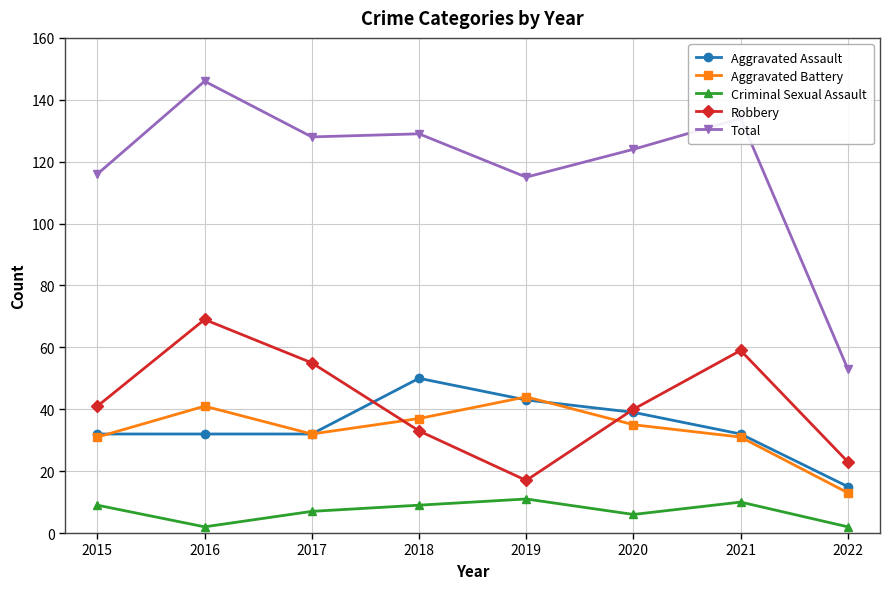

Reading left to right, list all the values displayed in this chart.

Aggravated Assault: 32	32	32	50	43	39	32	15
Aggravated Battery: 31	41	32	37	44	35	31	13
Criminal Sexual Assault: 9	2	7	9	11	6	10	2
Robbery: 41	69	55	33	17	40	59	23
Total: 116	146	128	129	115	124	134	53